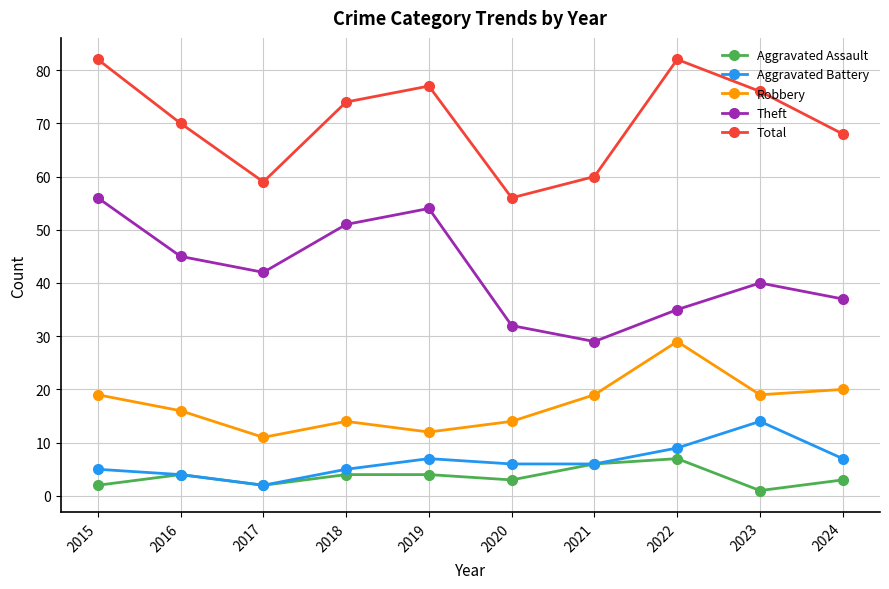

True or false: Aggravated Assault and Theft intersect in this chart.

False